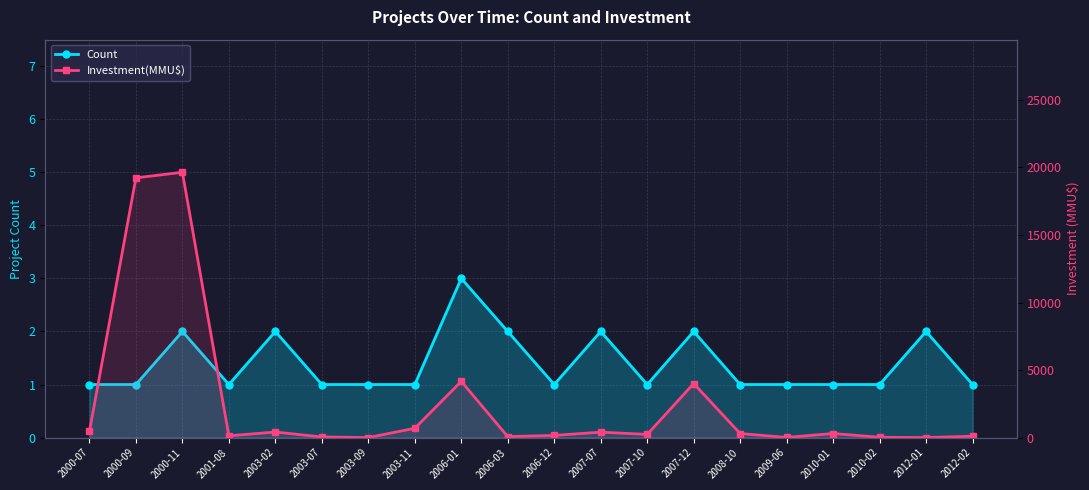

What position from the right is 2000-11?

18